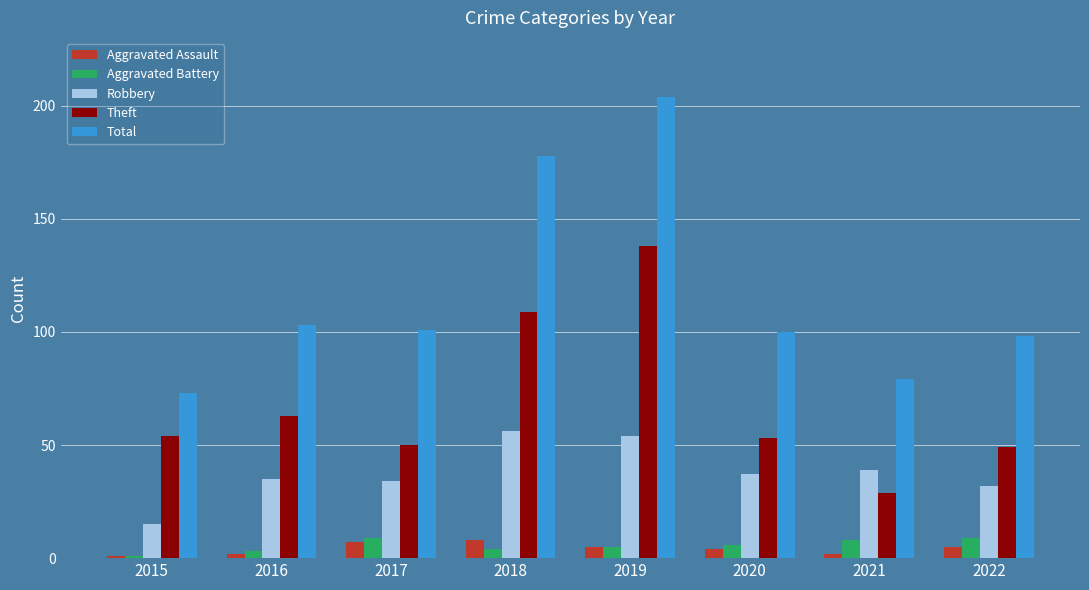

The value of Aggravated Battery at 2017 is 9. True or false?

True